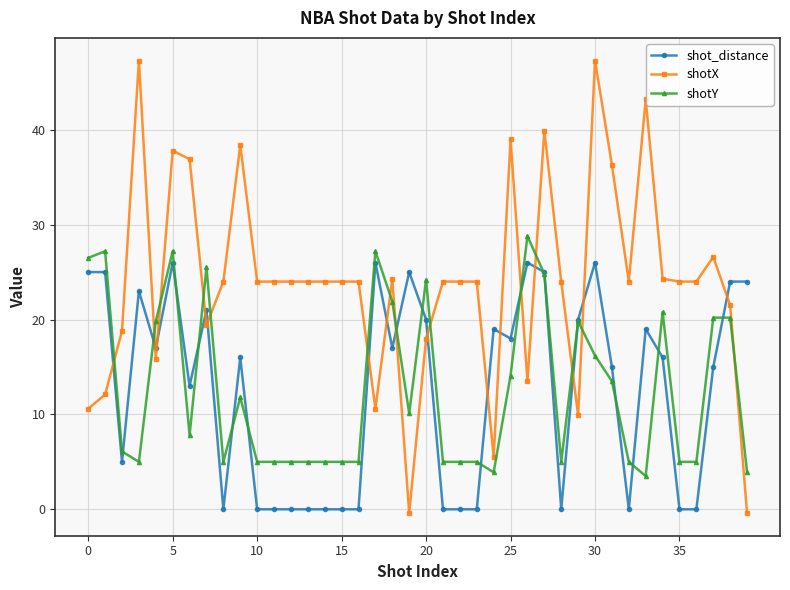

Which series has the largest range (max minus min)?

shotX